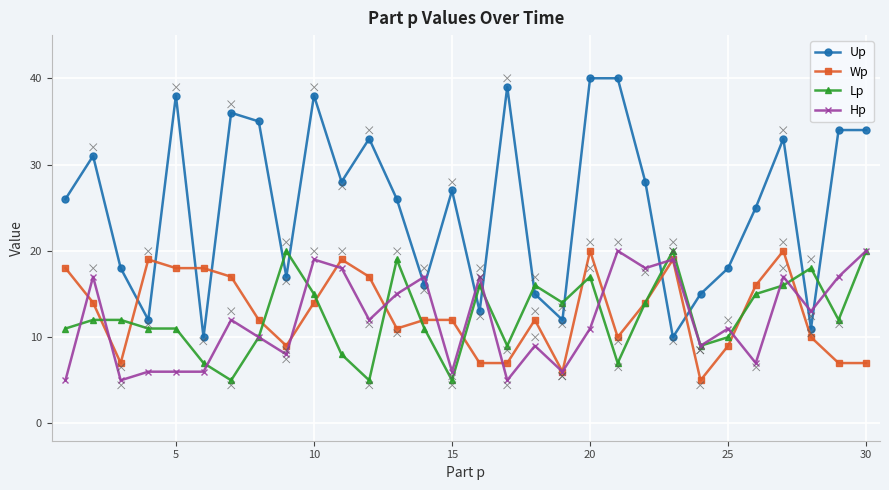

What is the value of the Up point at the 11th from the left?

28